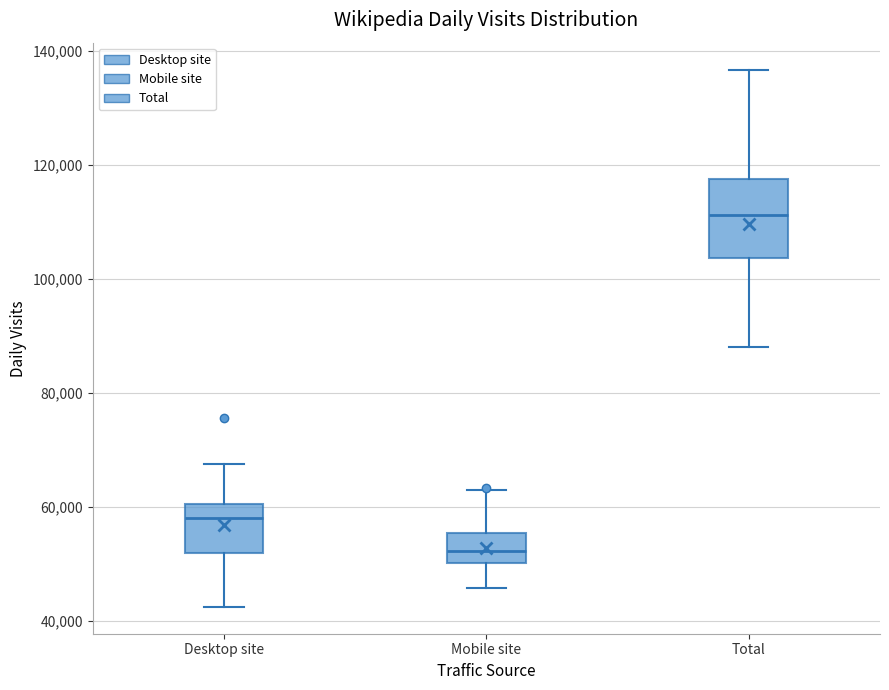

Reading left to right, read every box against the y-axis: the position of its median line, the range the box covers, and the ends of its whiskers. The values are not printed on the chart, so give them approximately, as read against the axis.

Desktop site: median 58000, box 52000 to 60000, whiskers 42000 to 68000
Mobile site: median 52000, box 50000 to 56000, whiskers 46000 to 62000
Total: median 112000, box 104000 to 118000, whiskers 88000 to 136000